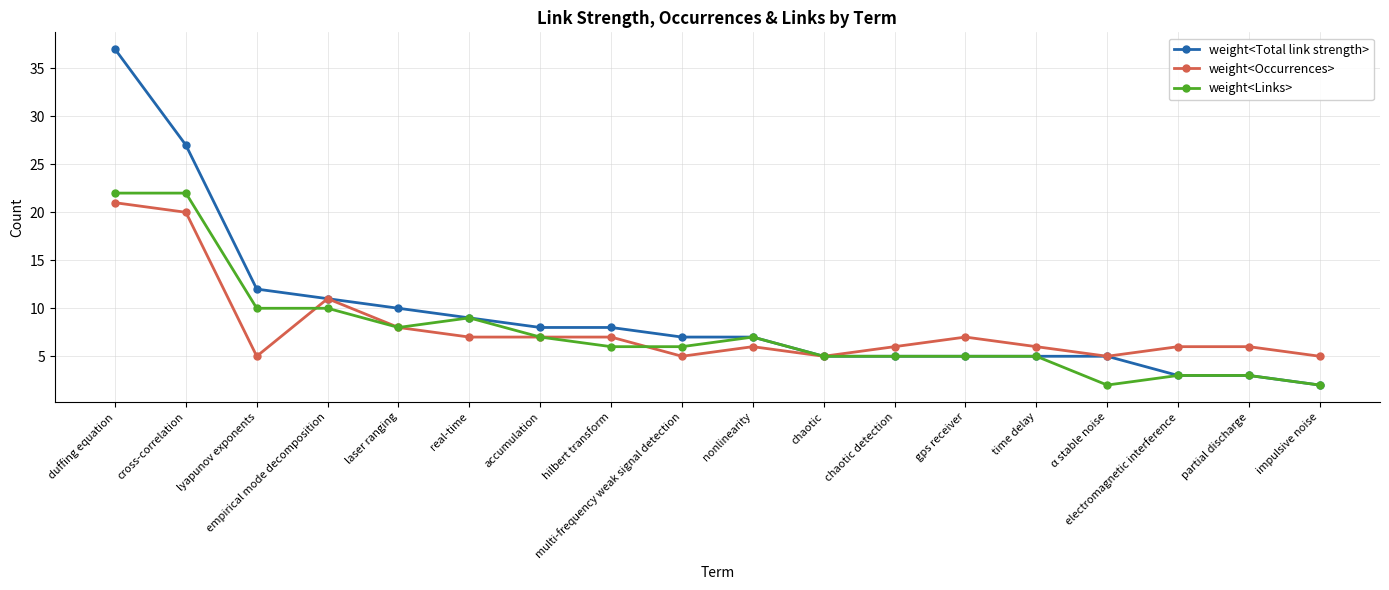

How many categories are shown in the chart?

18